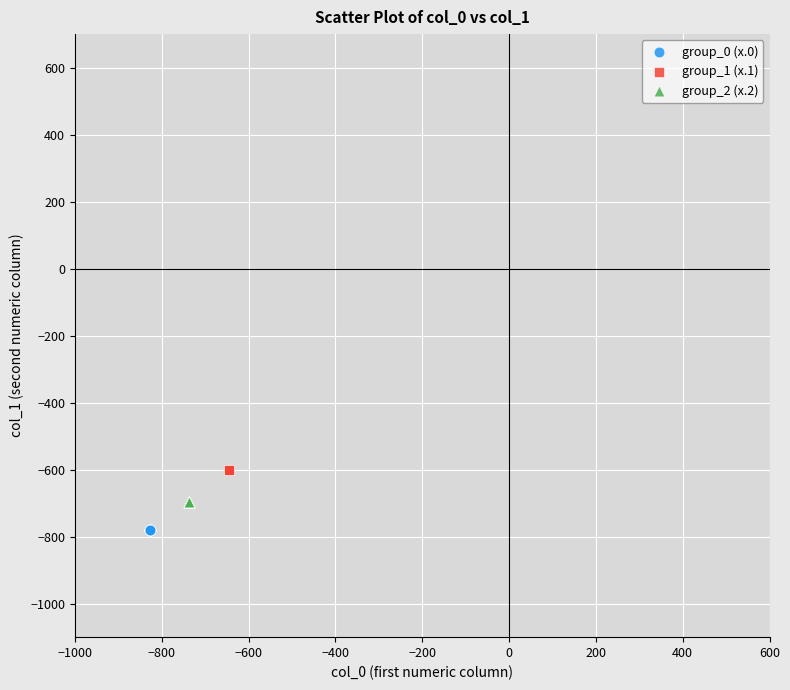

Which series reaches the maximum Y coordinate?

group_1 (x.1)